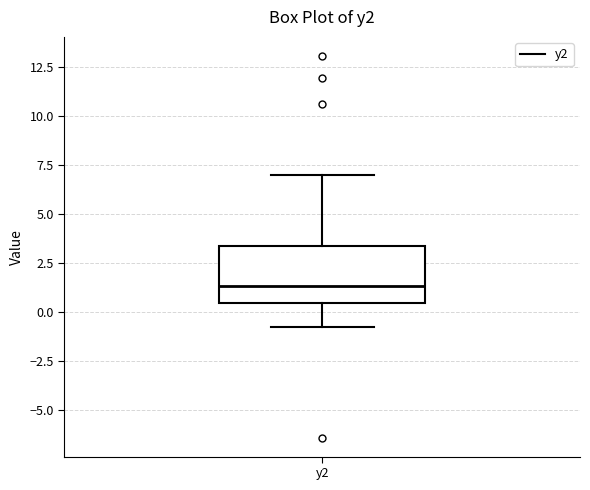

Where is the upper edge of the box for y2 on the y-axis? The values are not printed on the chart, so give them approximately, as read against the axis.

3.5